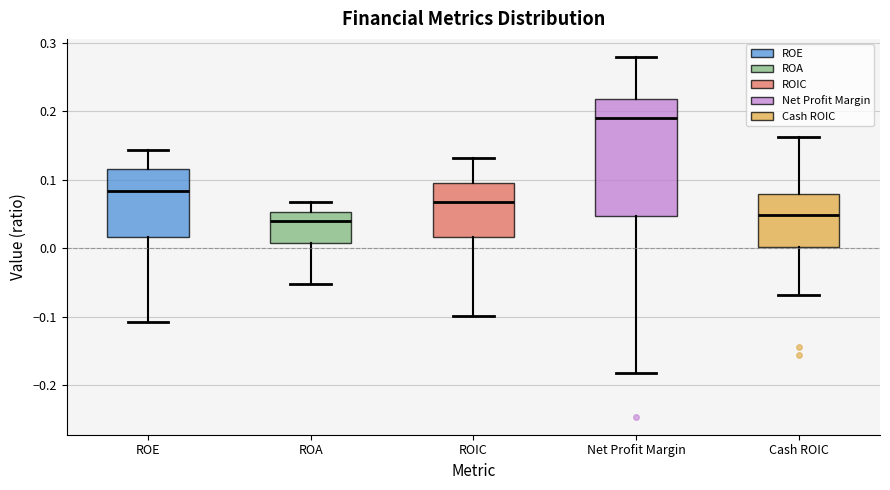

Where does the median line of the box for Net Profit Margin sit on the y-axis? The values are not printed on the chart, so give them approximately, as read against the axis.

0.19